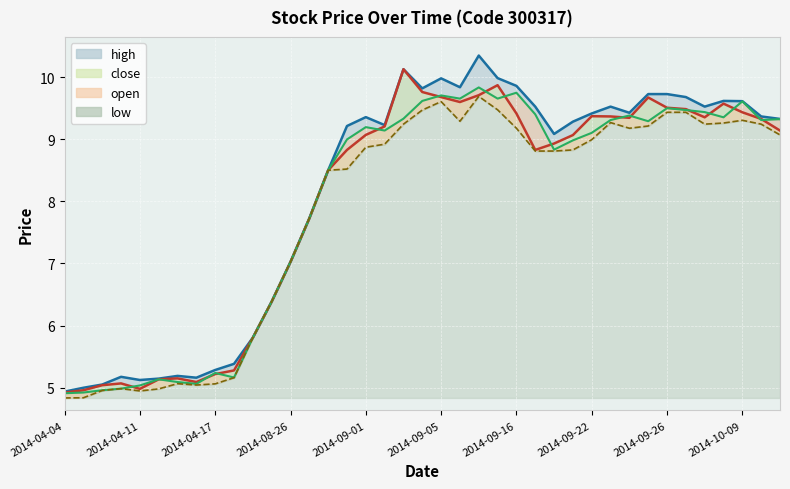

Which series has the largest range (max minus min)?

high